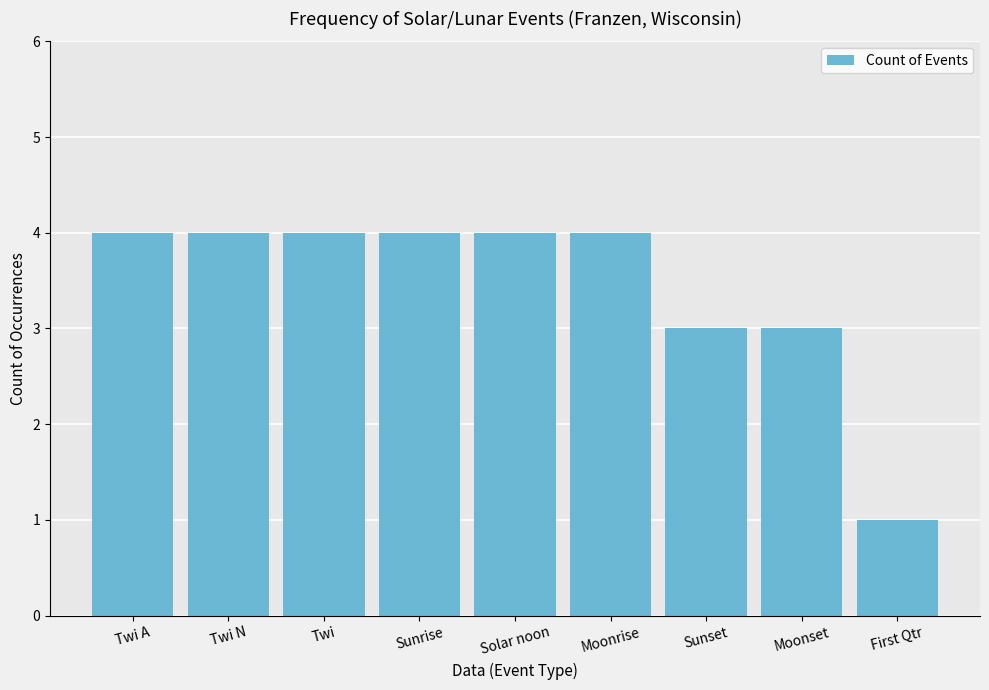

Count the number of categories in the chart.

9